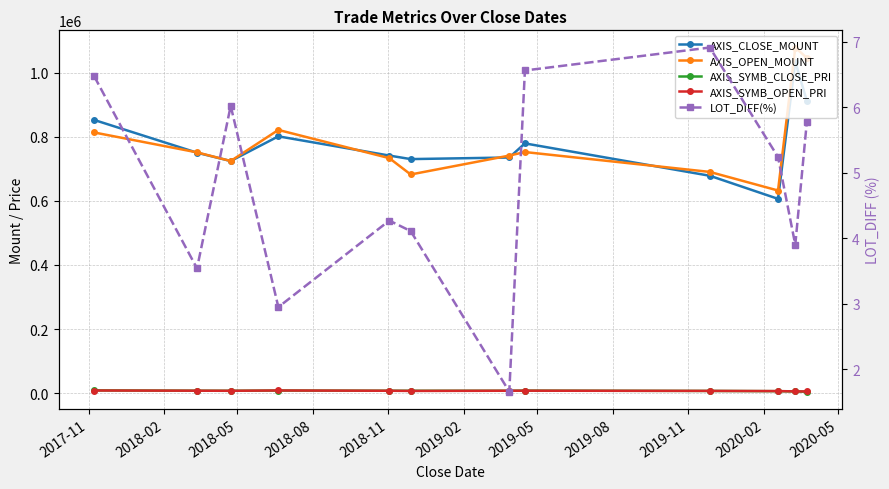

At which label does AXIS_SYMB_CLOSE_PRI first exceed 7350?

2017-11